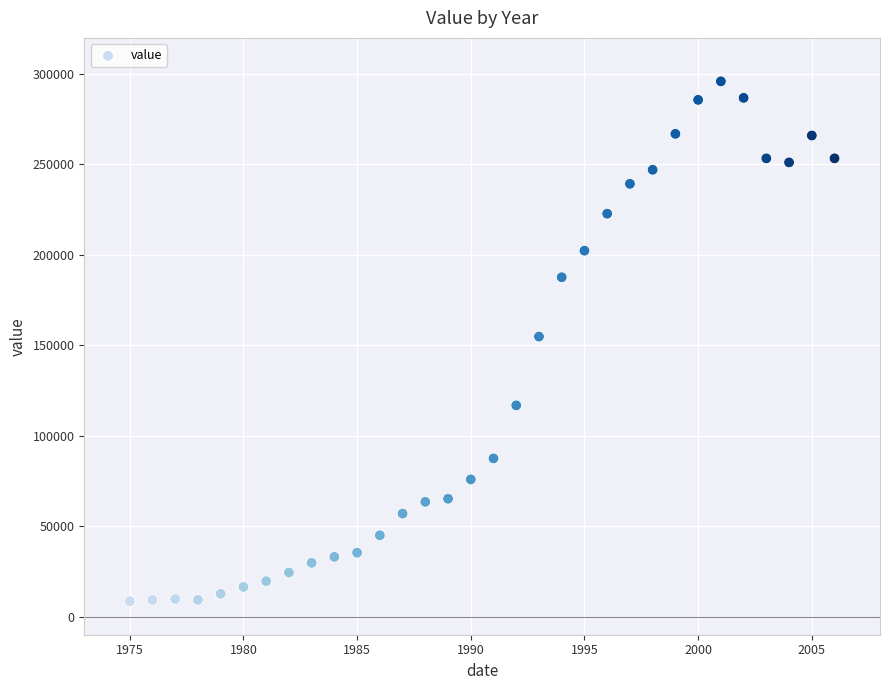

What is the range of Y values (max minus min)?

287456